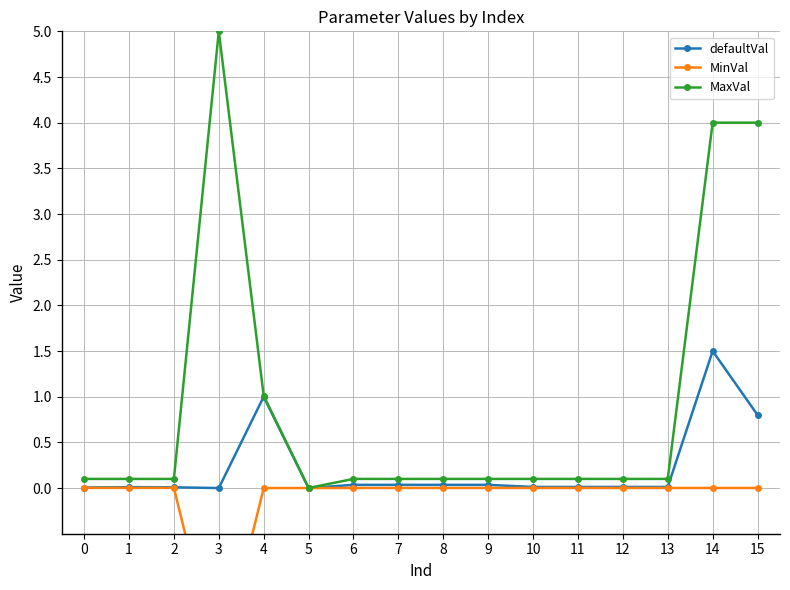

Which has a higher value, 13 or 2?

13